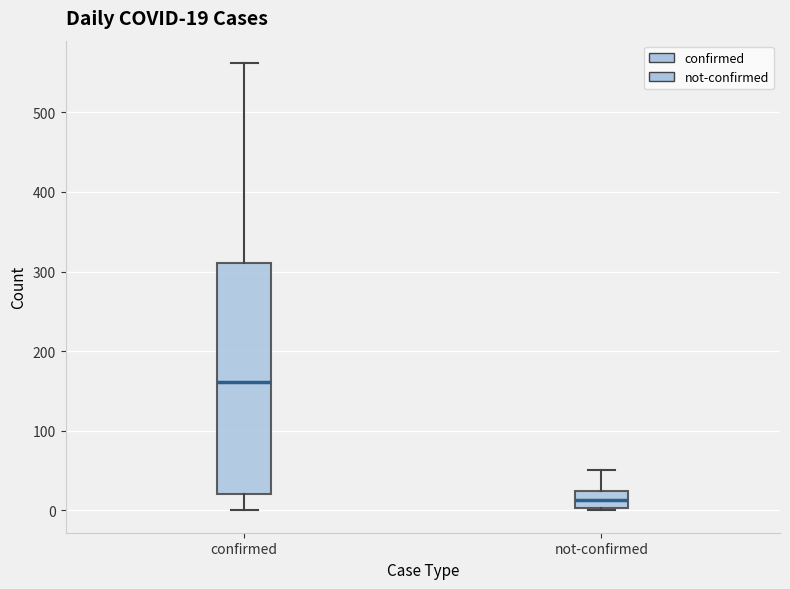

Which box's median line is the lowest?

not-confirmed